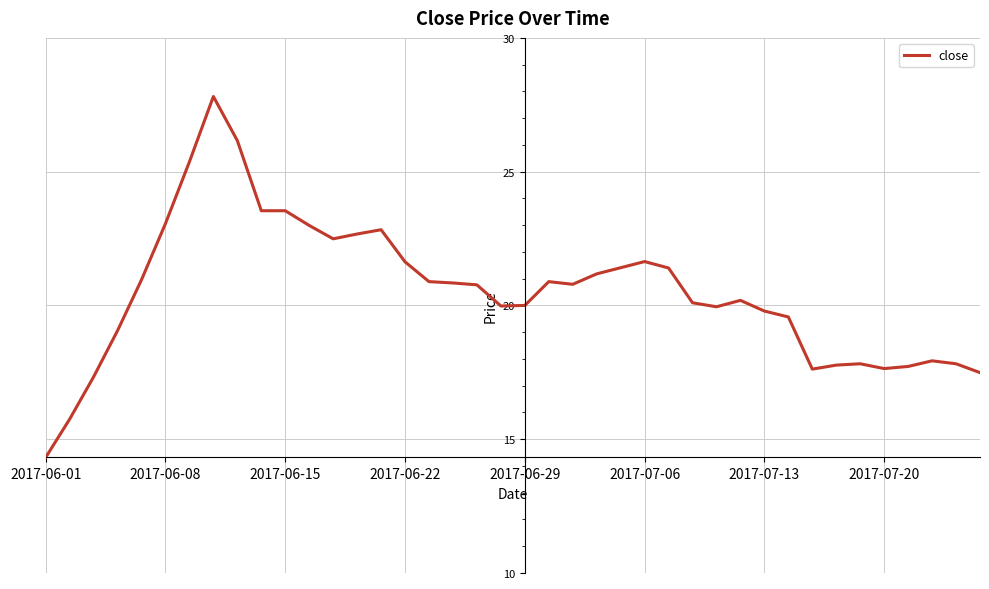

What is the smallest value displayed?

14.3